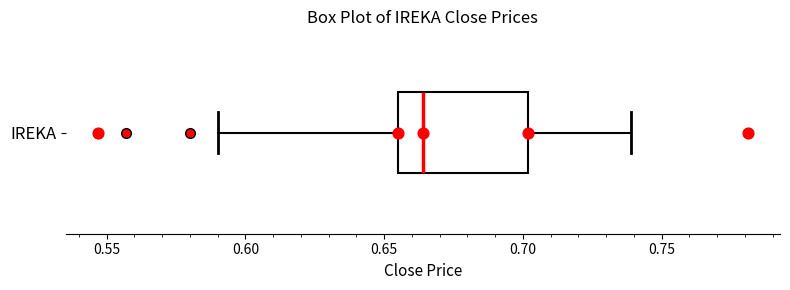

Read this box plot against the x-axis: the position of the median line, the range covered by the box, and the ends of both whiskers. The values are not printed on the chart, so give them approximately, as read against the axis.

median 0.665, box 0.655 to 0.700, whiskers 0.590 to 0.740